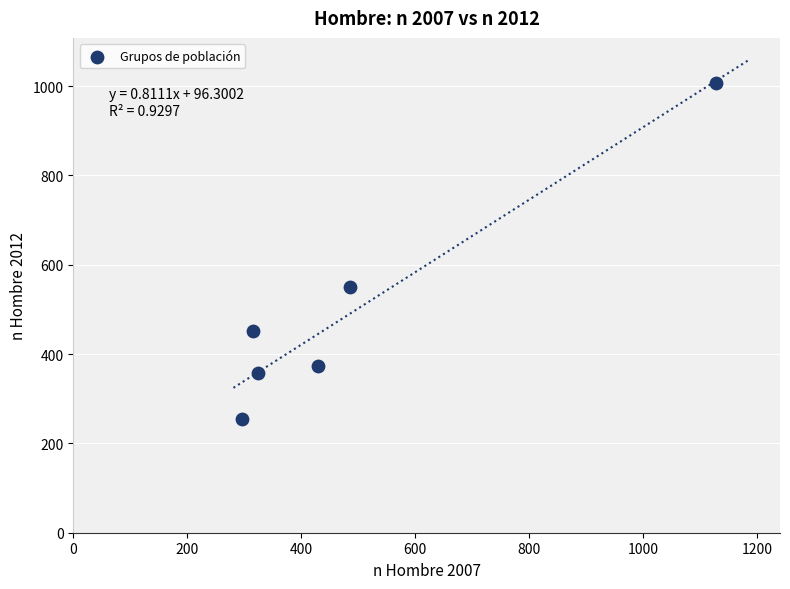

What Y value in the scatter plot is closest to 631?

549